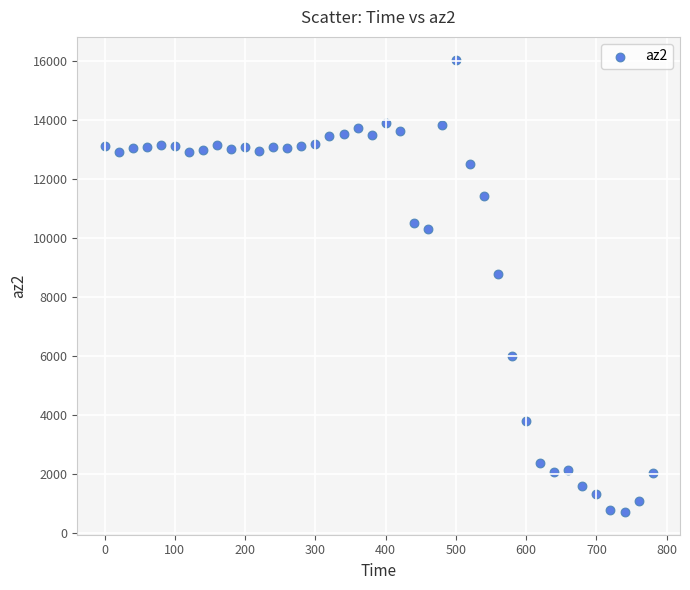

What is the range of Y values (max minus min)?

15312